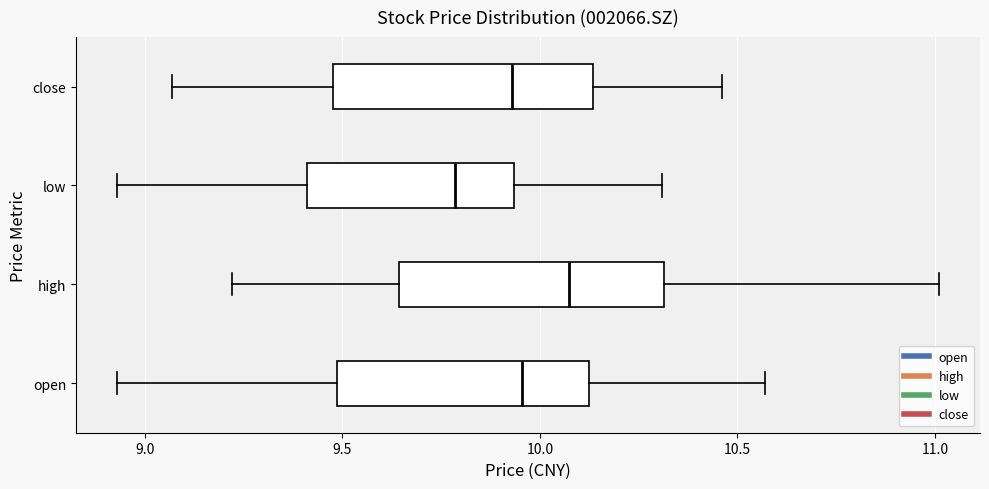

Which box has the furthest to the left median line?

low